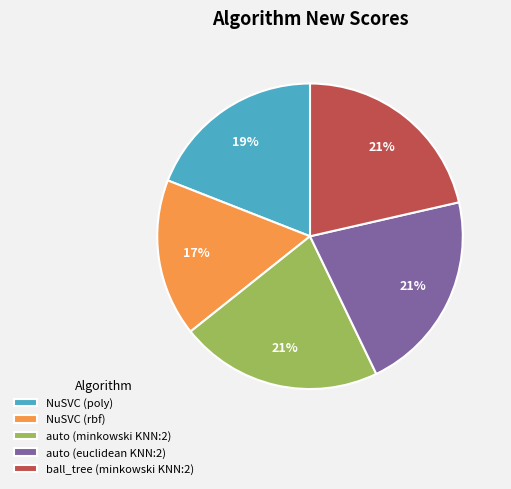

Is the sum of ball_tree (minkowski KNN:2) and auto (euclidean KNN:2) greater than half?

No